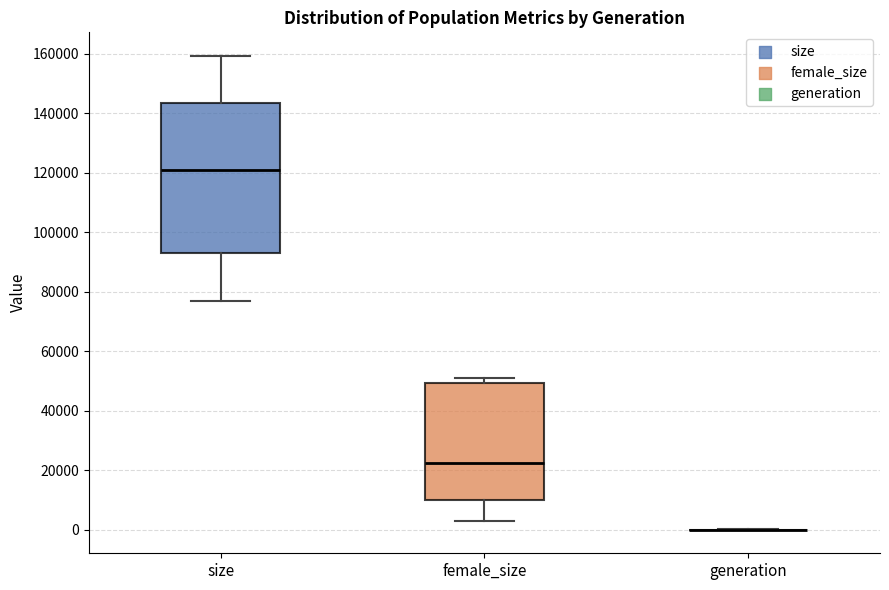

Which box is the tallest, from its lower edge to its upper edge?

size